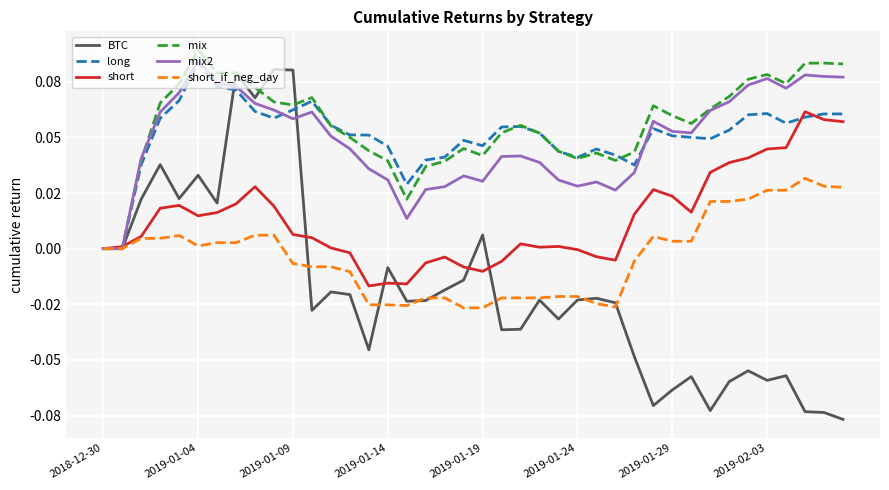

Between which two adjacent categories do mix2 and long first intersect?

9 and 10